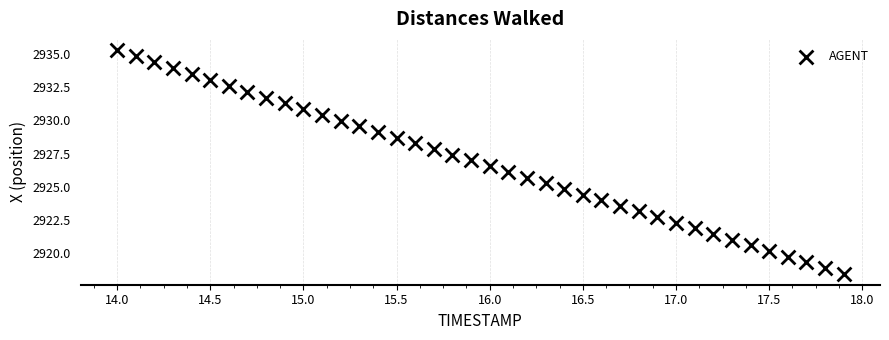

What is the range of Y values (max minus min)?

16.8